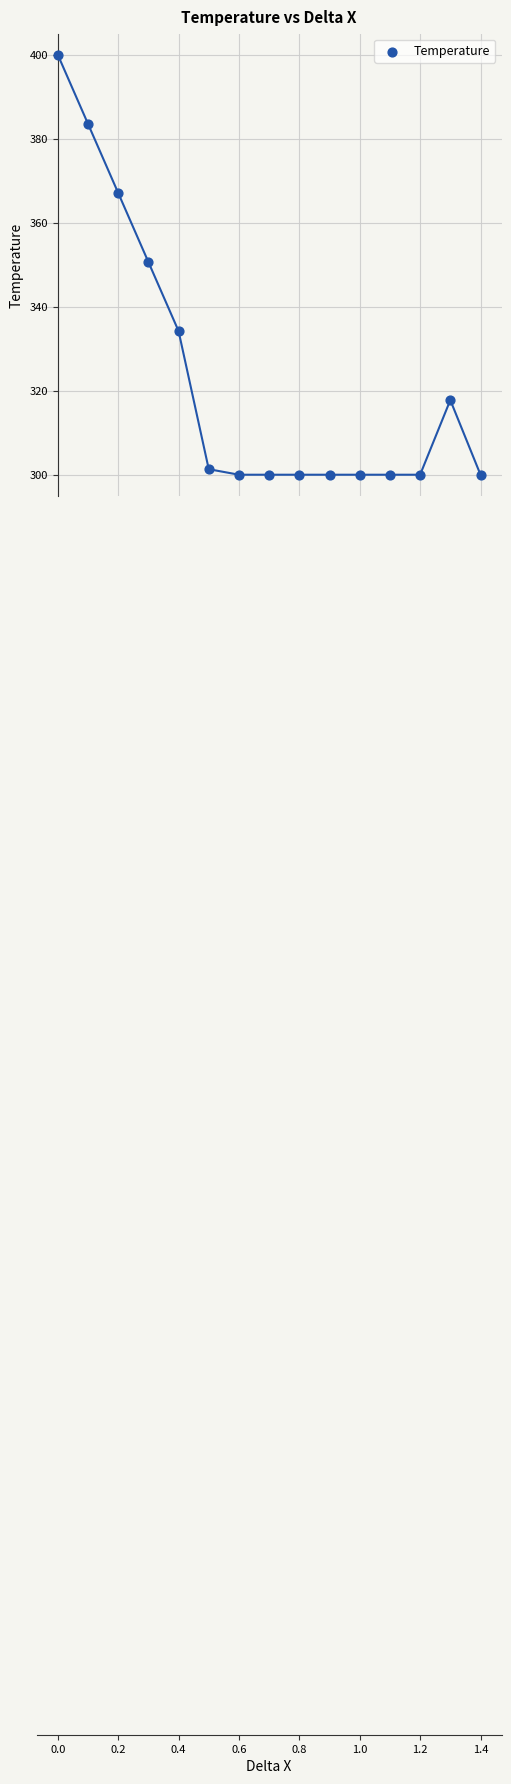

What is the range of Y values (max minus min)?

100.0